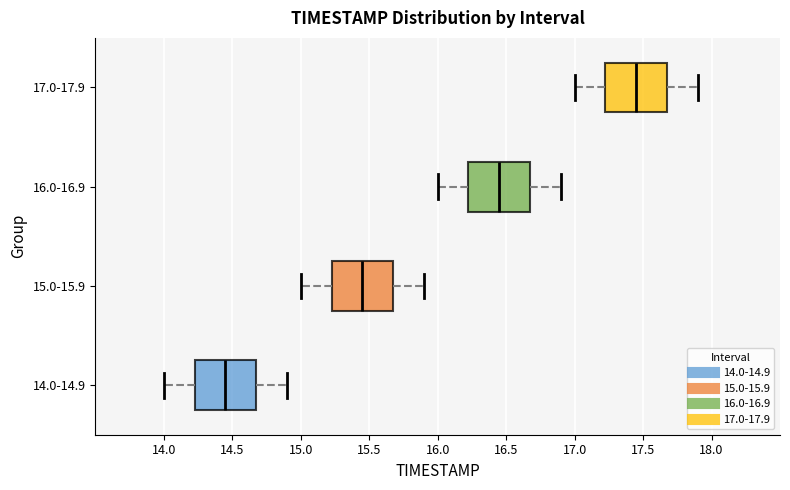

Which box has the furthest to the left median line?

14.0-14.9